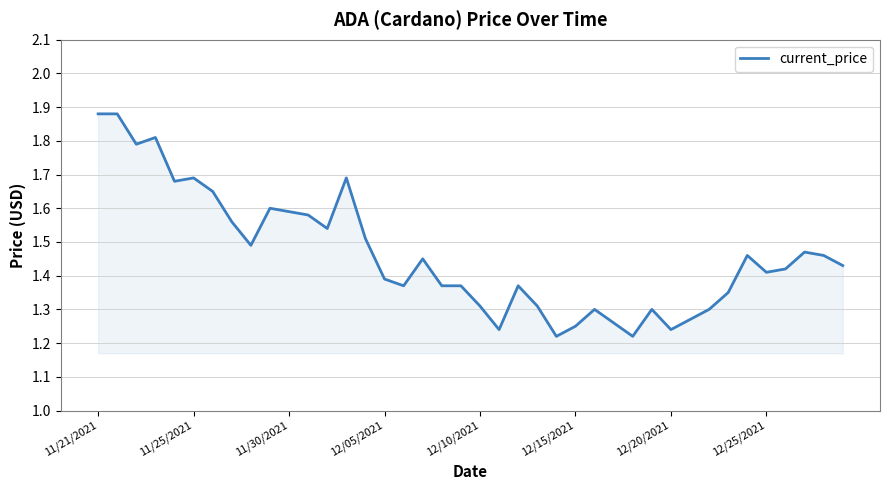

How many lines are shown in the chart?

1